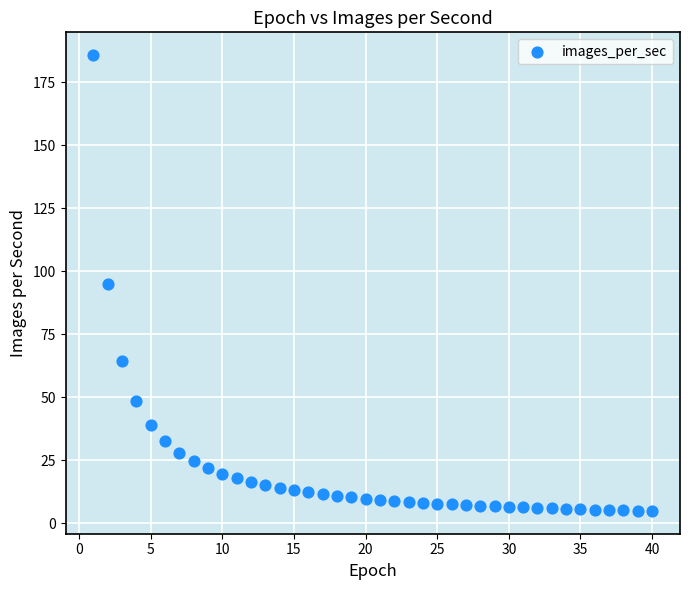

What is the range of X values (max minus min)?

39.0